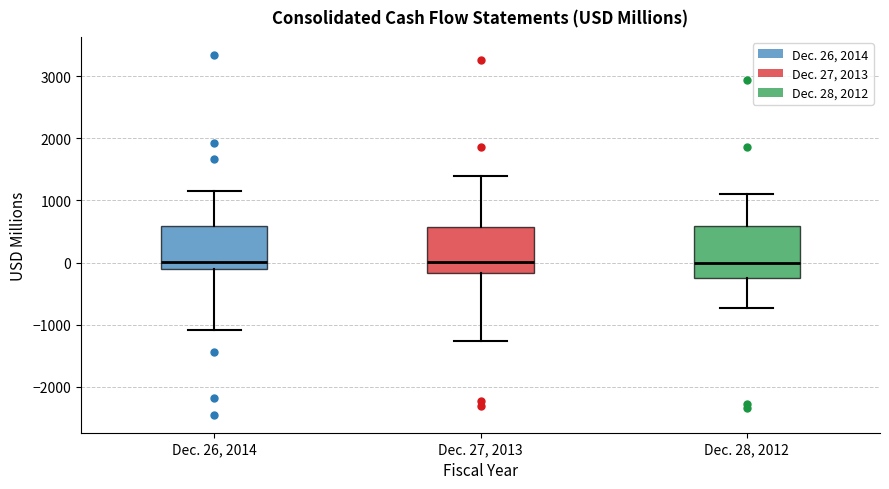

Reading left to right, transcribe this box plot: for each box, give where its median line is, the range the box spans, and where its two whiskers end, as read against the y-axis. The values are not printed on the chart, so give them approximately, as read against the axis.

Dec. 26, 2014: median 0, box -100 to 600, whiskers -1100 to 1200
Dec. 27, 2013: median 0, box -200 to 600, whiskers -1300 to 1400
Dec. 28, 2012: median 0, box -200 to 600, whiskers -700 to 1100